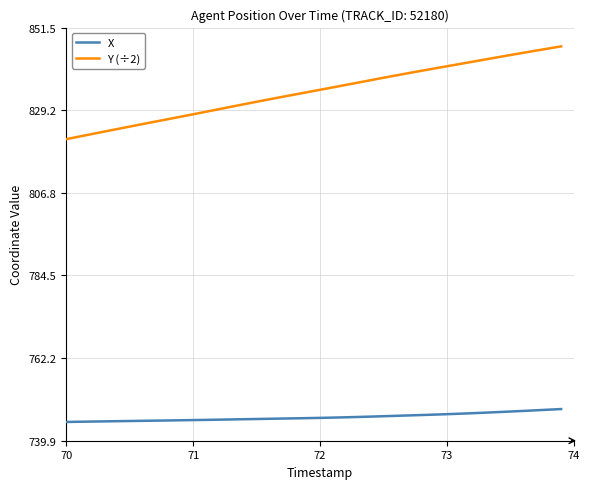

True or false: Y (÷2) and X cross at least once.

False